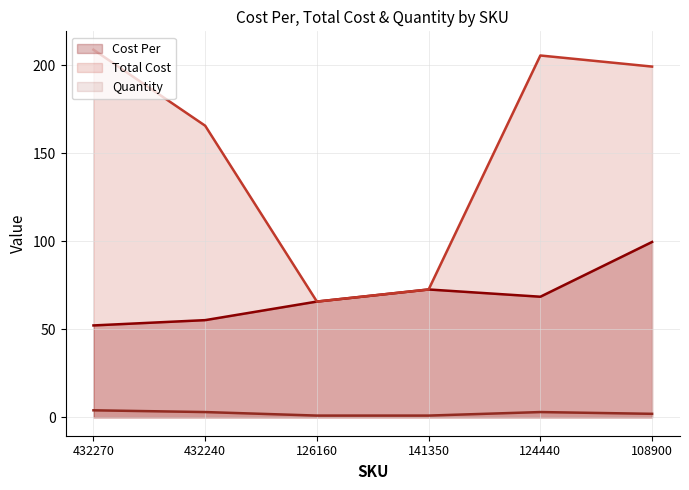

The value of Cost Per at 432270 is 52.2. True or false?

True